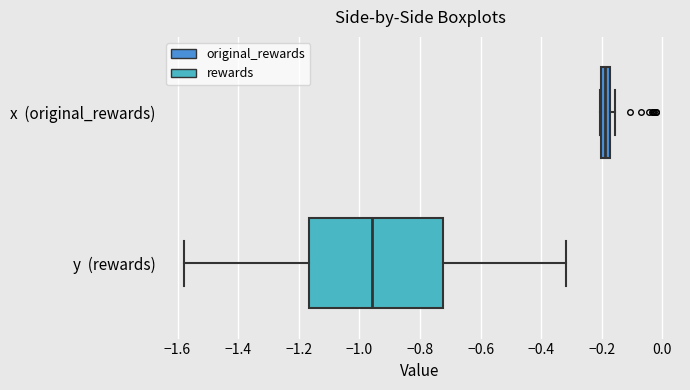

Where is the left edge of the box for x (original_rewards) on the x-axis? The values are not printed on the chart, so give them approximately, as read against the axis.

-0.20